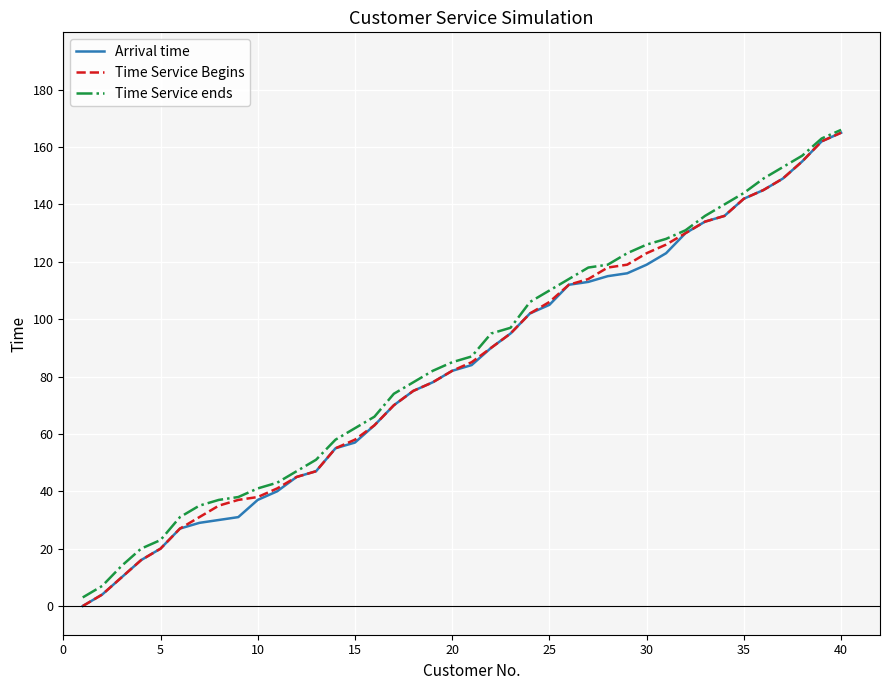

At which category is the sum across all series the highest?

40